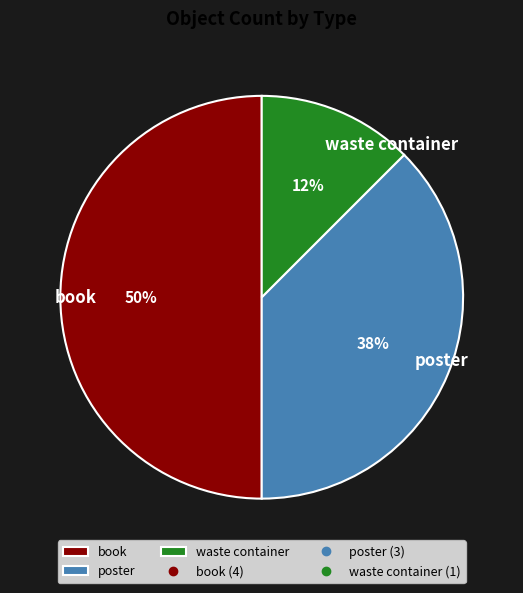

What is the largest slice in the pie chart?

book